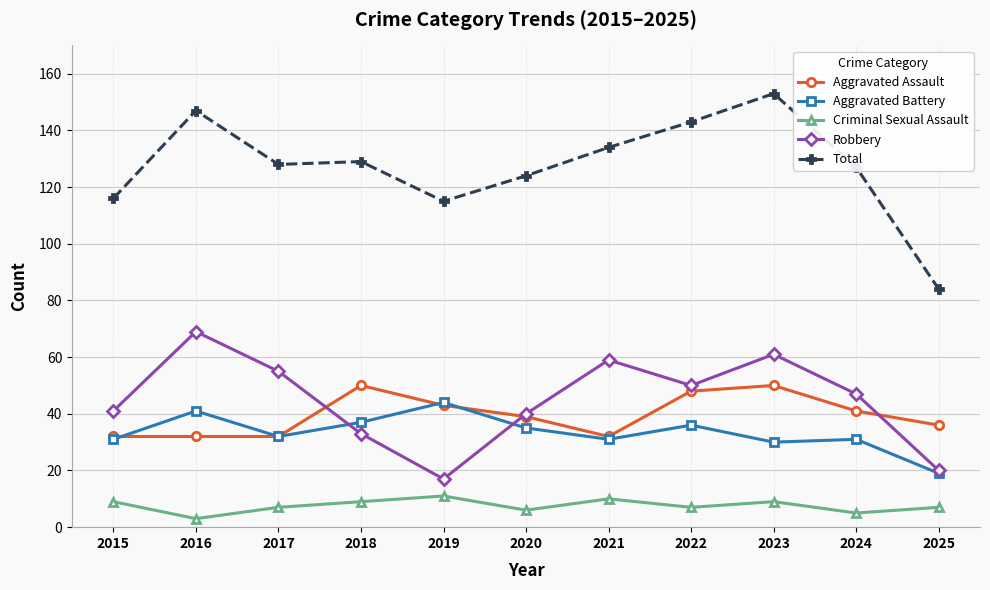

What is the sum of all Criminal Sexual Assault values?

83